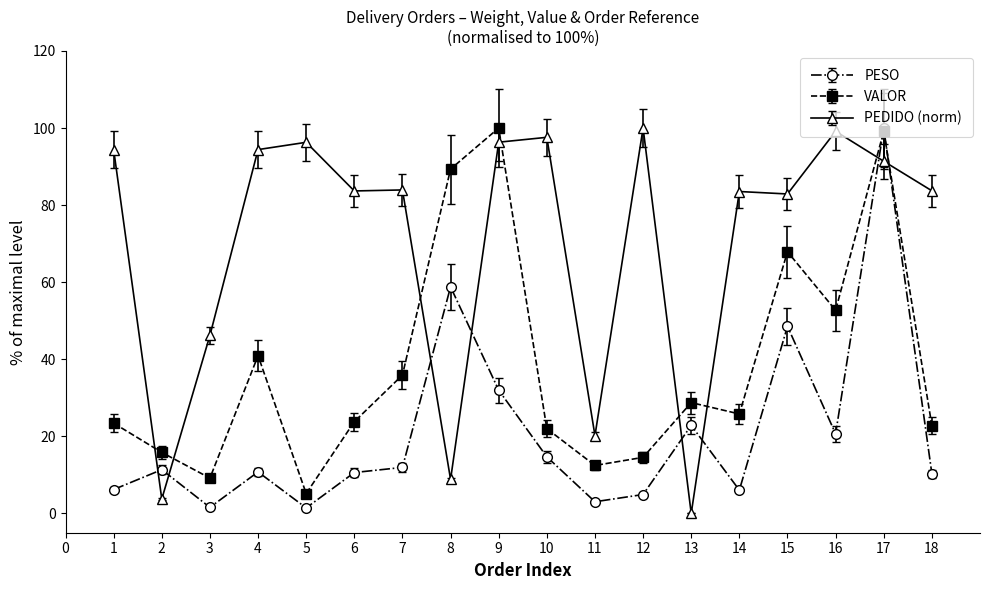

Which category has the highest value in the PESO series?

17